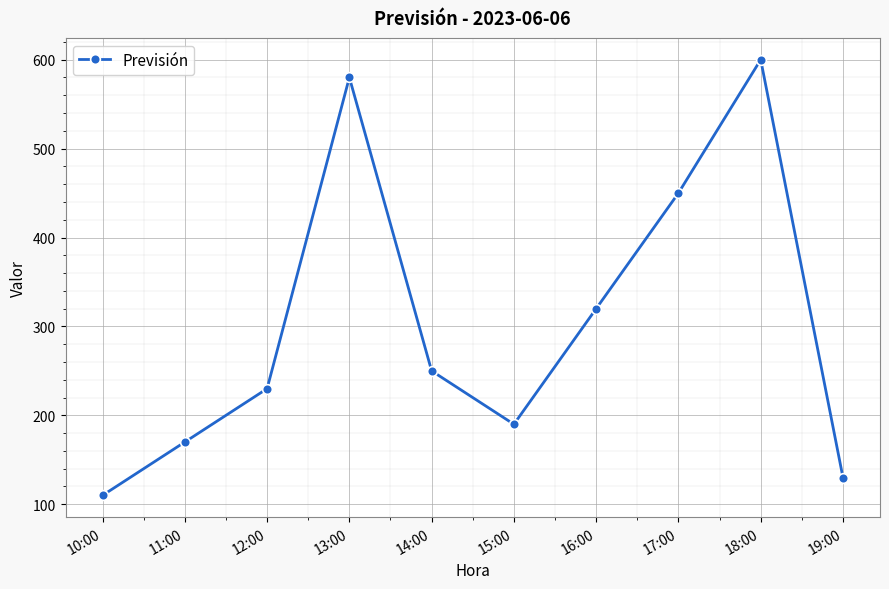

Where is the first local minimum?

15:00